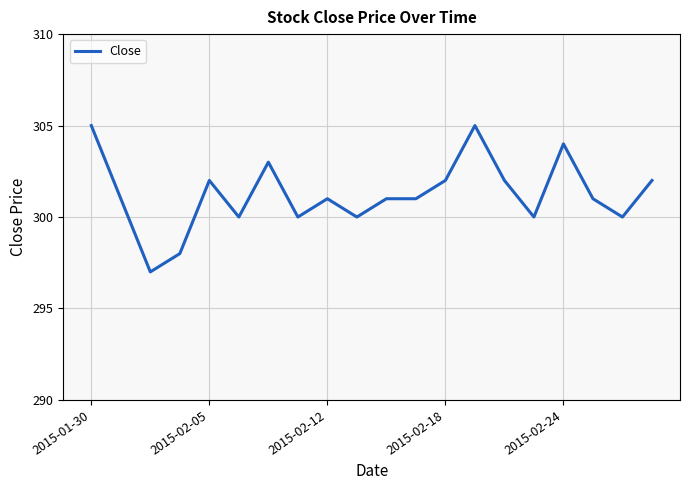

What is the minimum value shown in the chart?

297